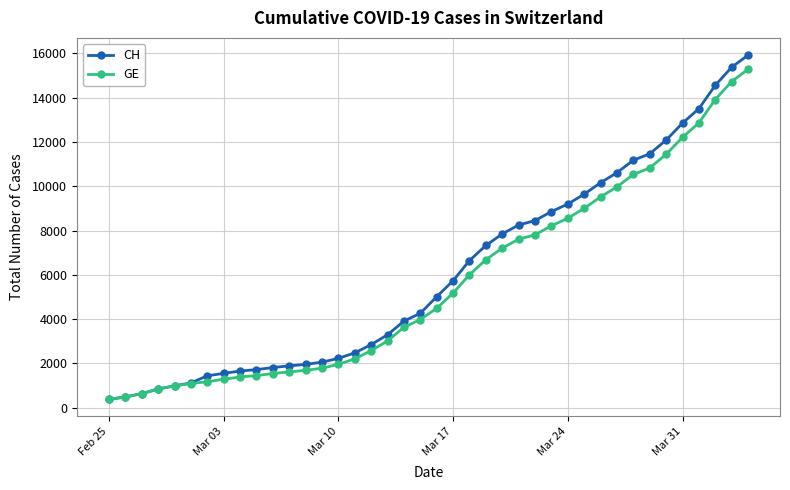

What is the difference between the maximum and second lowest values in the CH series?

15447